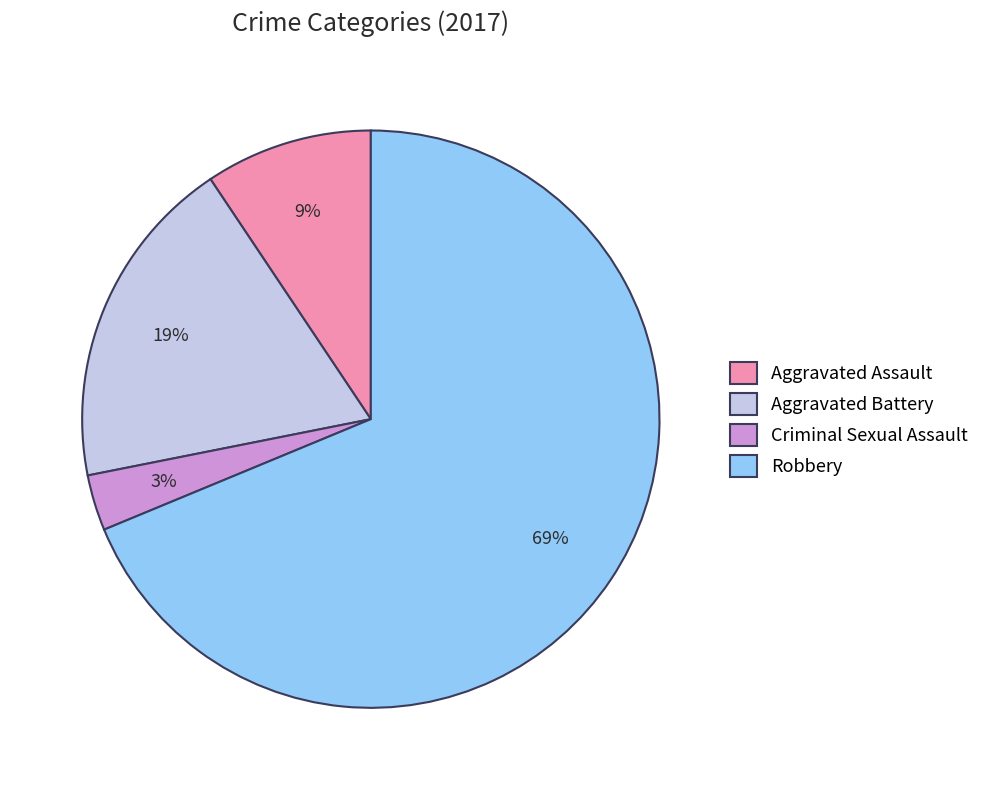

Between Aggravated Assault and Aggravated Battery, which is larger?

Aggravated Battery